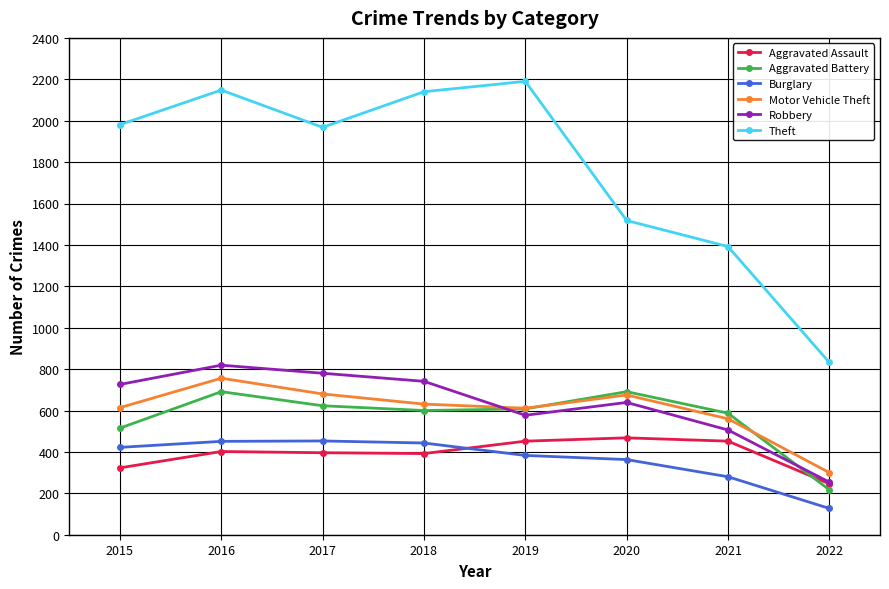

Which series has the widest spread of values?

Theft